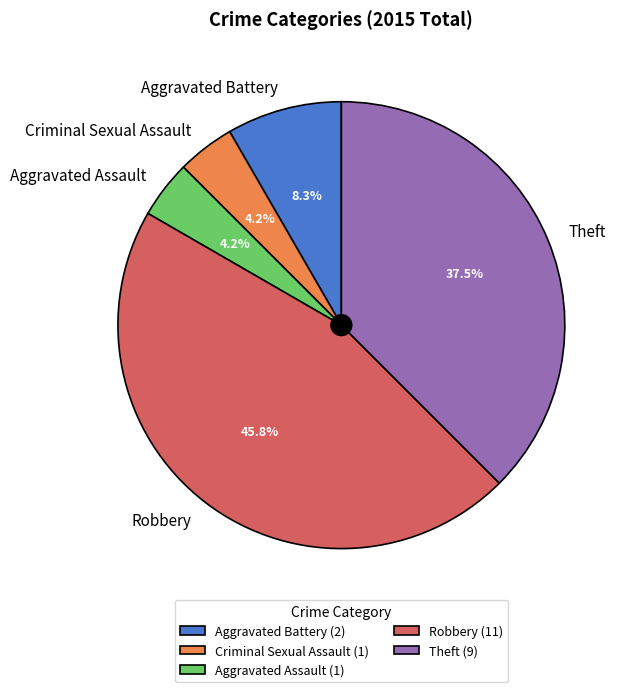

What is the total percentage of Criminal Sexual Assault and Theft?

41.7%